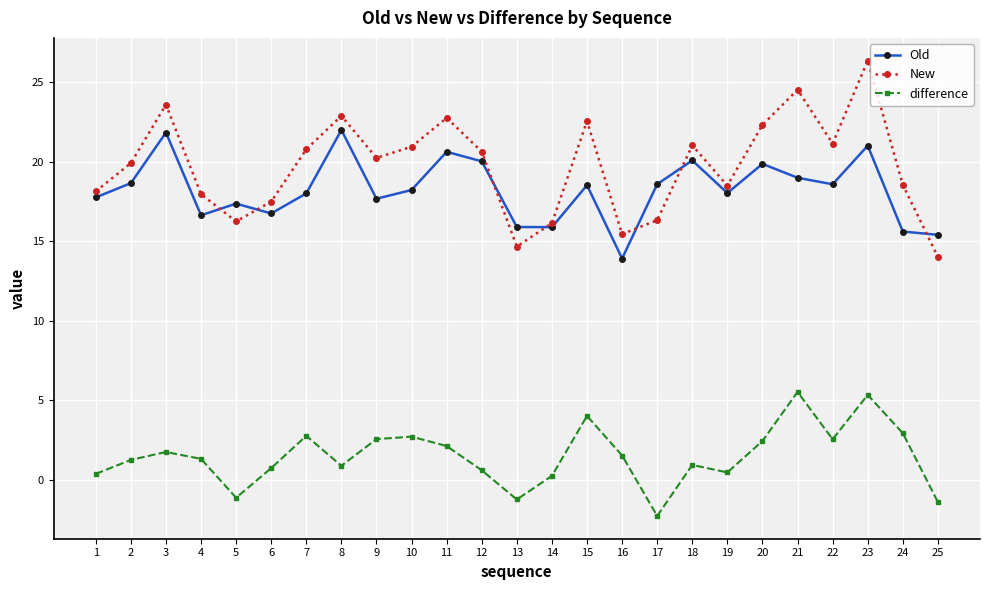

How many interior local peaks does the New series have?

7